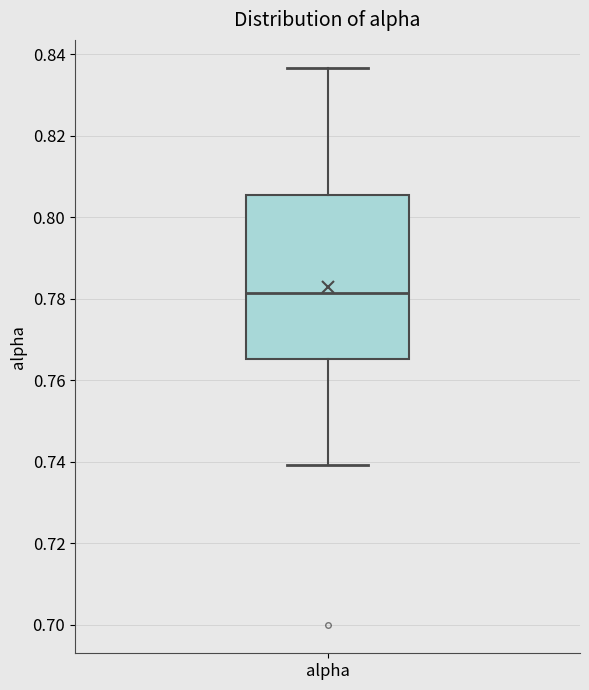

Where does the upper whisker of the box for alpha end on the y-axis? The values are not printed on the chart, so give them approximately, as read against the axis.

0.836